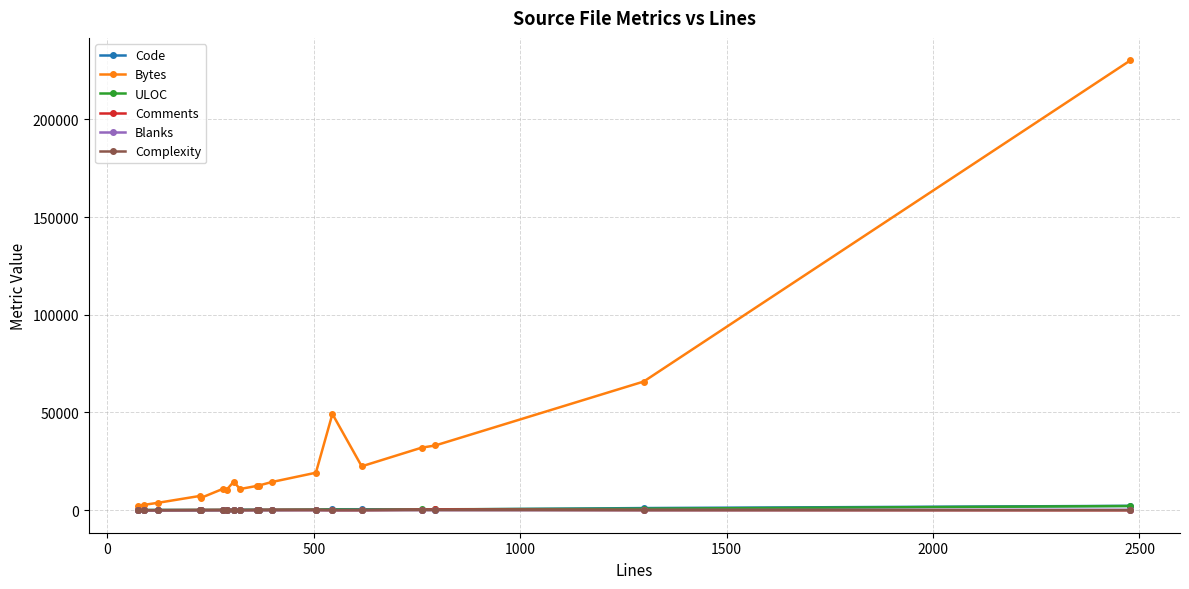

What is the minimum value for ULOC?

49